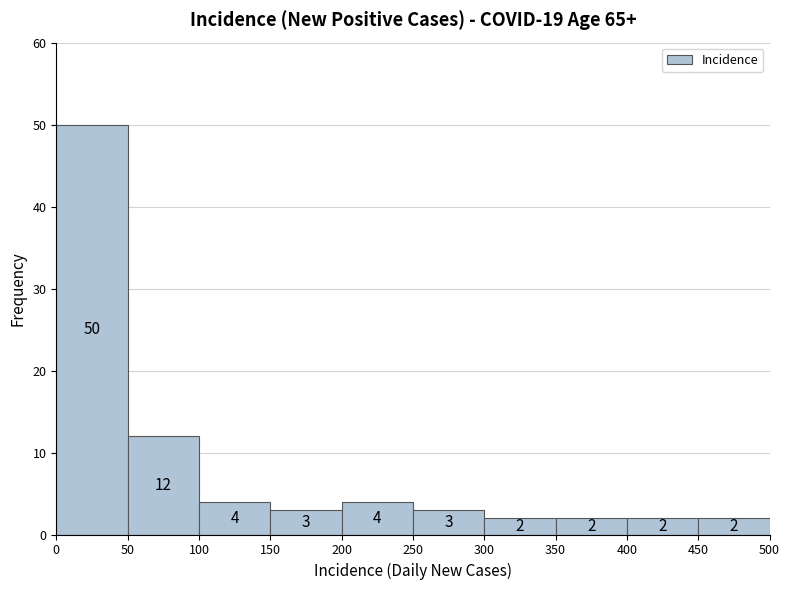

Reading left to right, list every bar in this chart as the range it spans on the x-axis followed by its height.

0 to 50: 50
50 to 100: 12
100 to 150: 4
150 to 200: 3
200 to 250: 4
250 to 300: 3
300 to 350: 2
350 to 400: 2
400 to 450: 2
450 to 500: 2